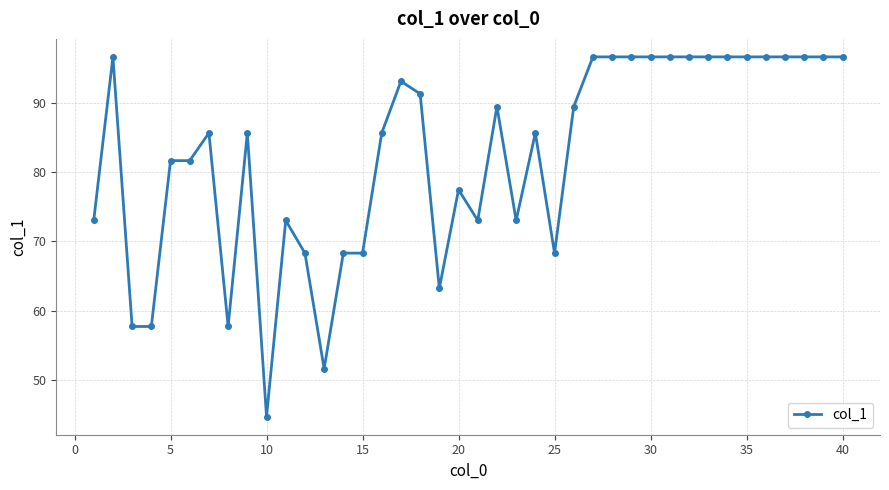

What is the maximum value shown in the chart?

96.6